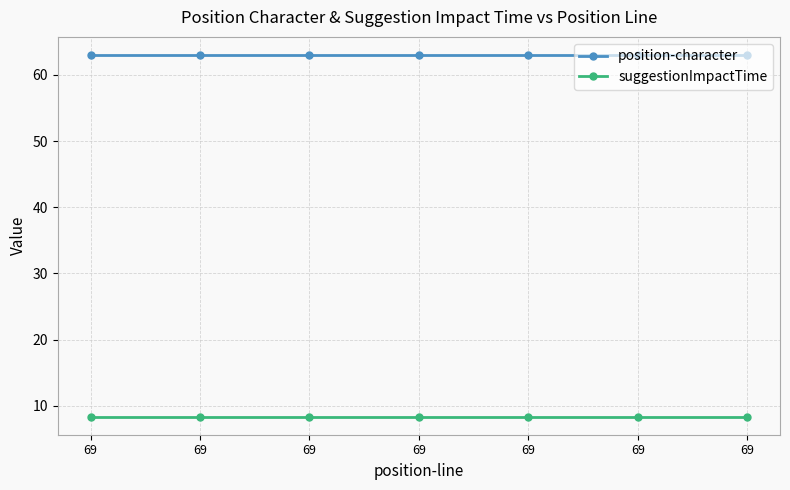

The suggestionImpactTime series shows 8.4 at 69. True or false?

True